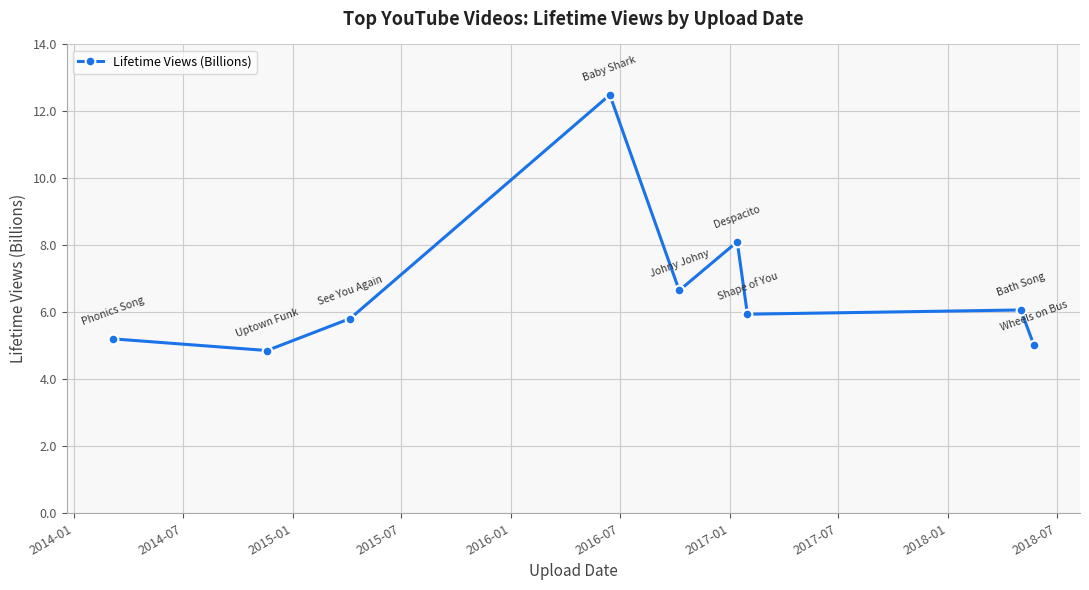

What is the minimum value shown in the chart?

4.9